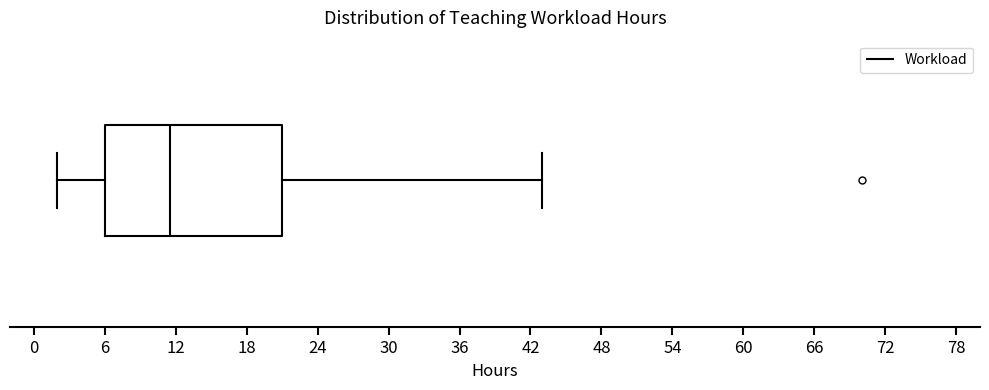

Where is the left edge of the box on the x-axis? The values are not printed on the chart, so give them approximately, as read against the axis.

6